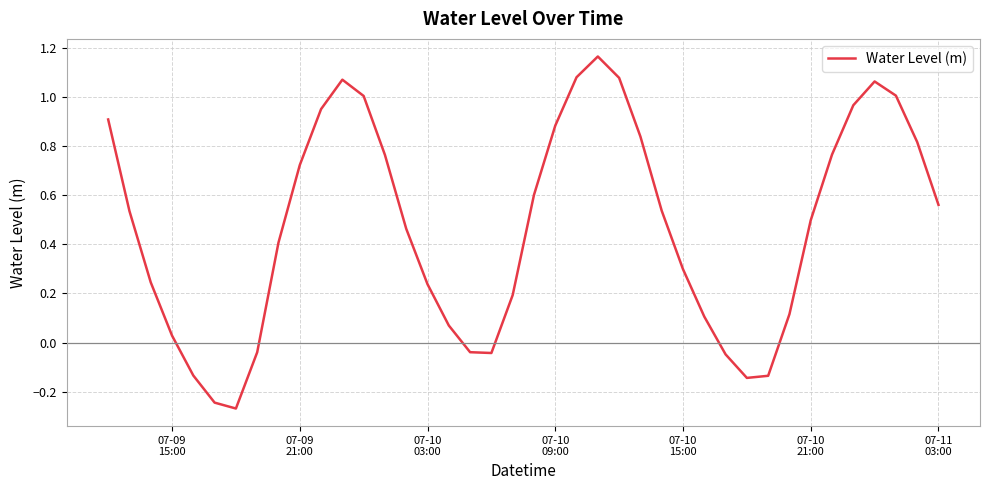

What is the difference between the maximum and minimum values?

1.4